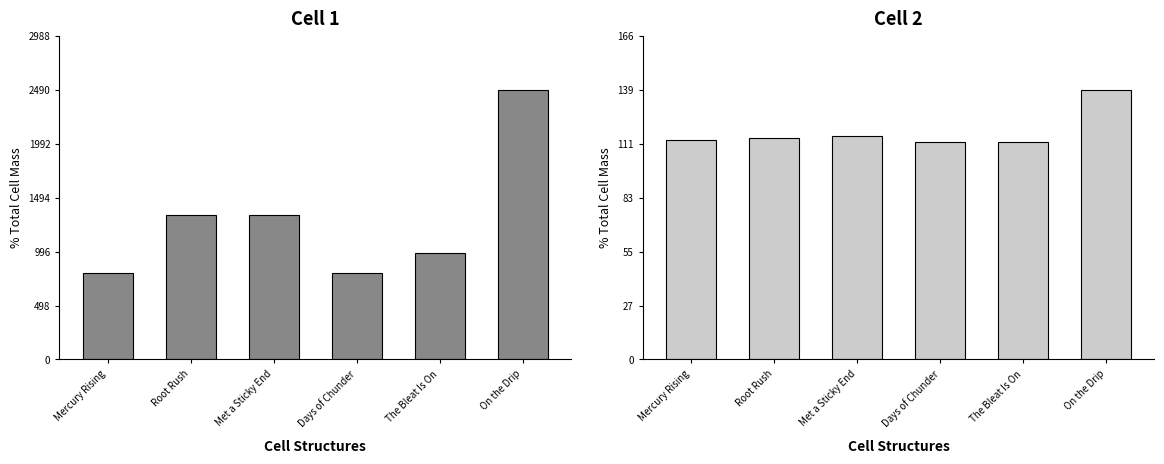

Rank the series by their maximum value, from lowest to highest.

Leve Gil, Leve EXP